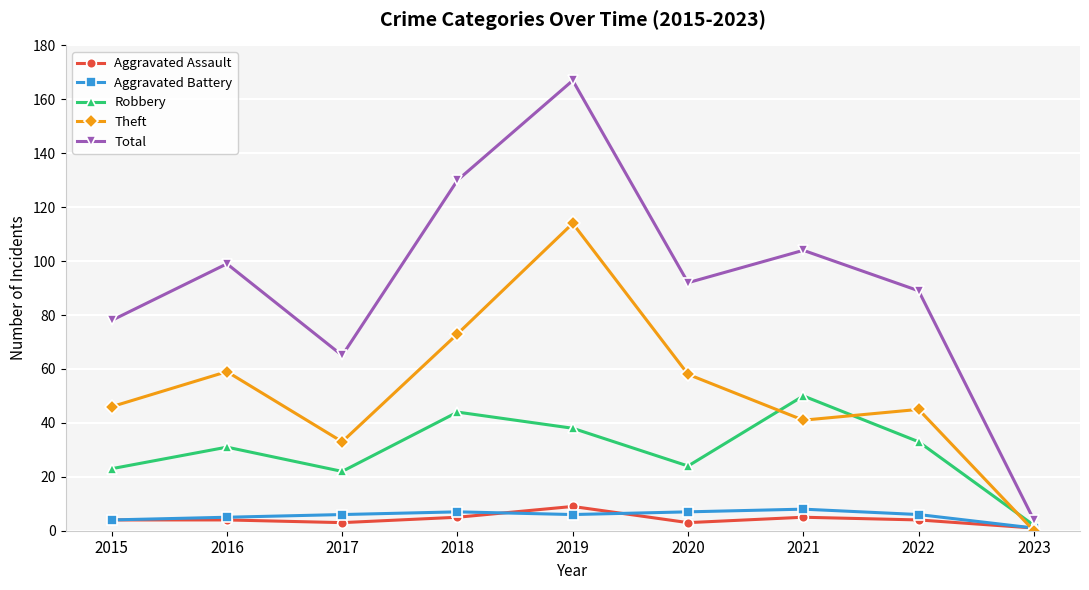

What is the difference between the Robbery values at 2015 and 2023?

21